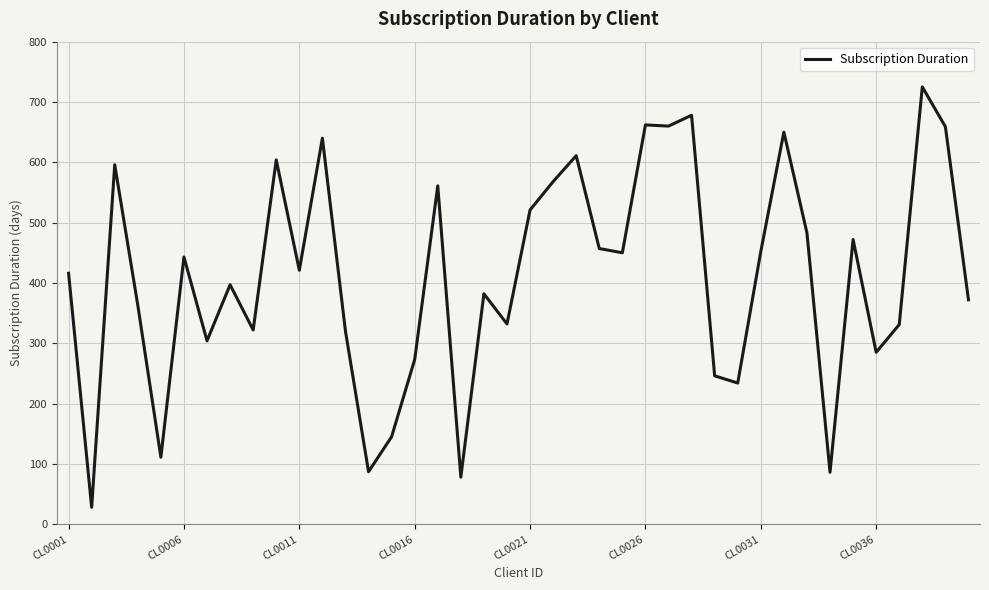

What is the maximum value shown in the chart?

725